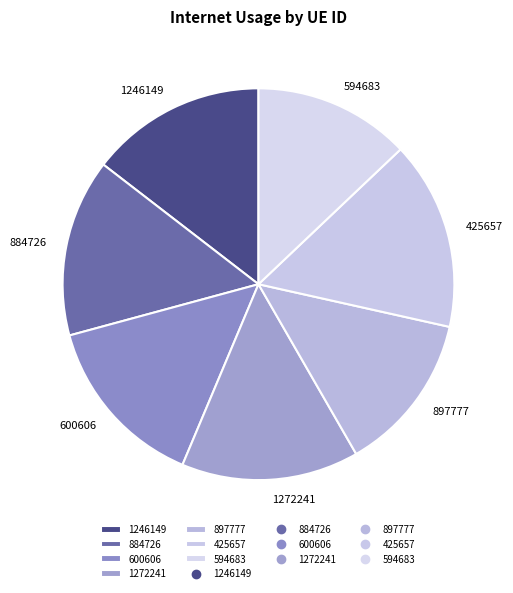

Which category has the biggest portion of the pie?

425657